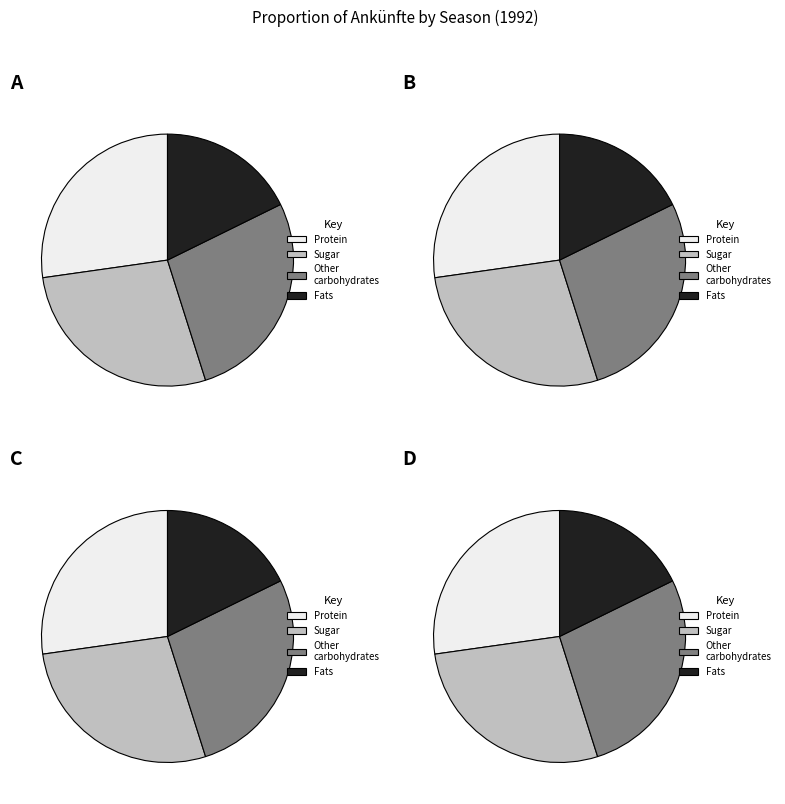

Is August the majority of the pie?

No